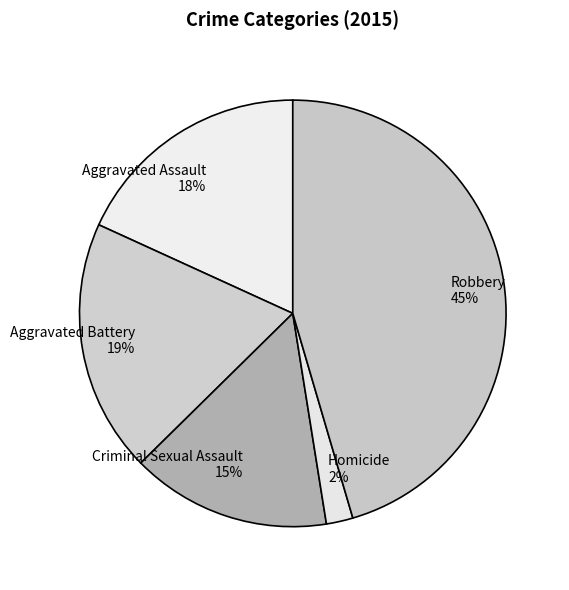

To the nearest percent, what portion does Criminal Sexual Assault represent?

15%